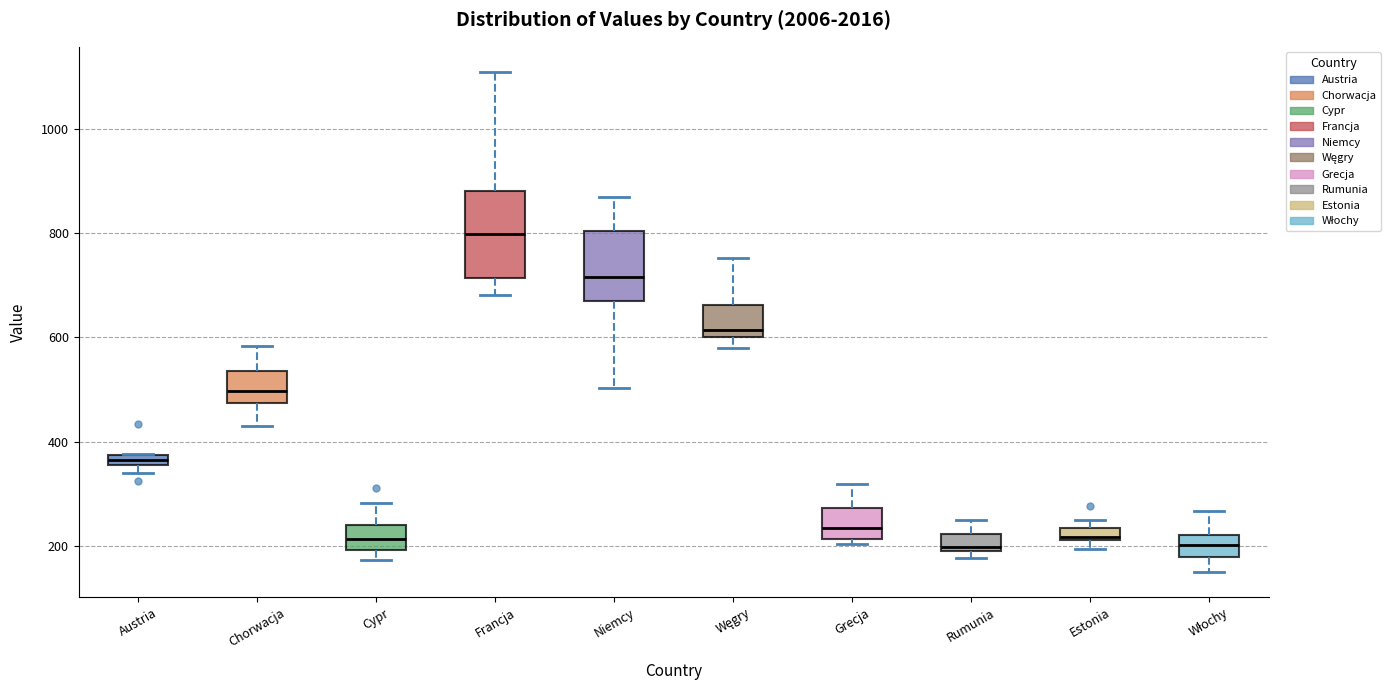

Which box's median line is the highest?

Francja